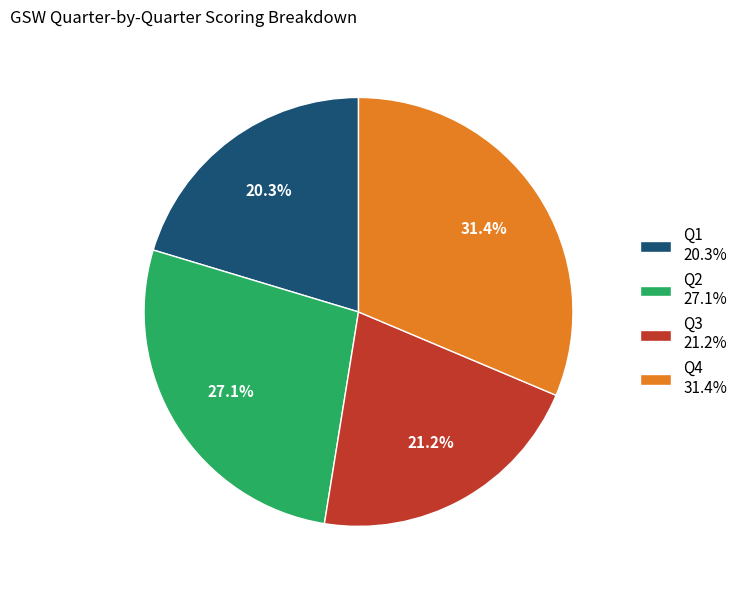

Count the number of slices in the pie.

4